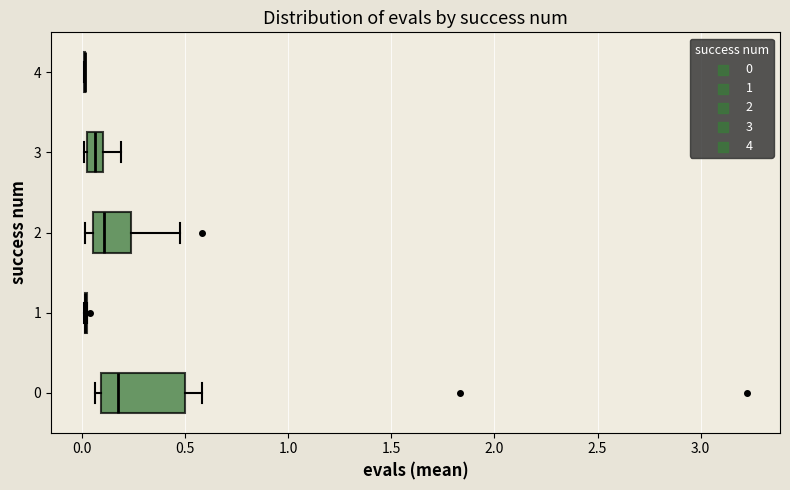

Comparing the boxes themselves (not the whiskers), which one is the widest?

0